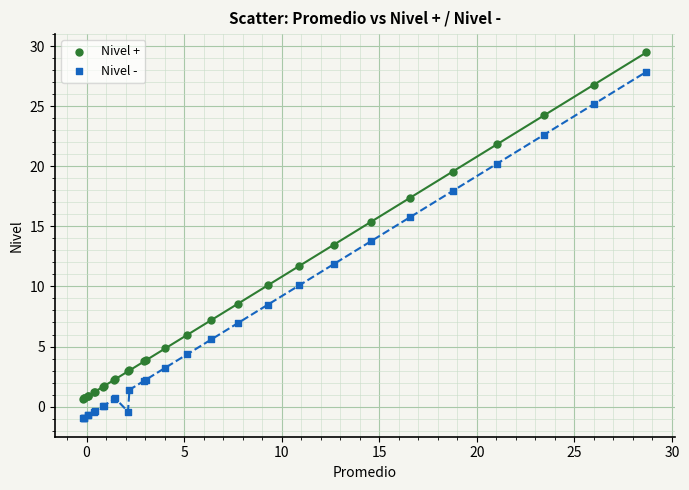

In the Nivel + series, what Y value is closest to 15?

15.4